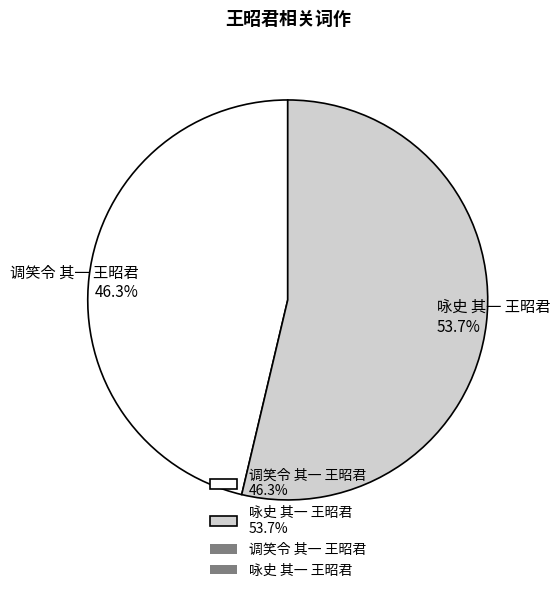

What percentage is the 调笑令 其一 王昭君 slice, to the nearest percent?

46%